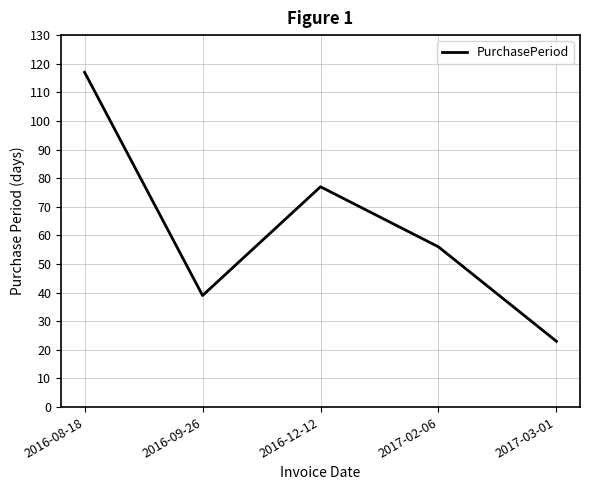

Count the number of data series in this chart.

1